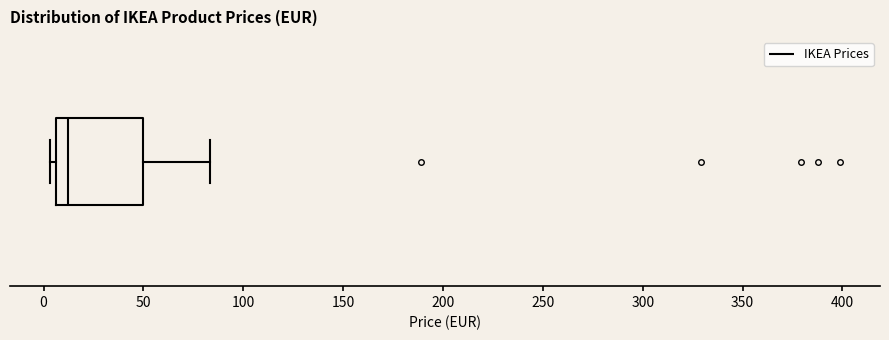

Read this box plot against the x-axis: the position of the median line, the range covered by the box, and the ends of both whiskers. The values are not printed on the chart, so give them approximately, as read against the axis.

median 10, box 5 to 50, whiskers 5 (just left of the box's left edge) to 85